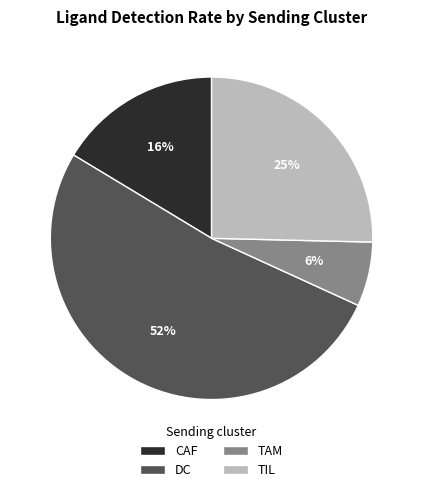

How many slices are in this pie chart?

4